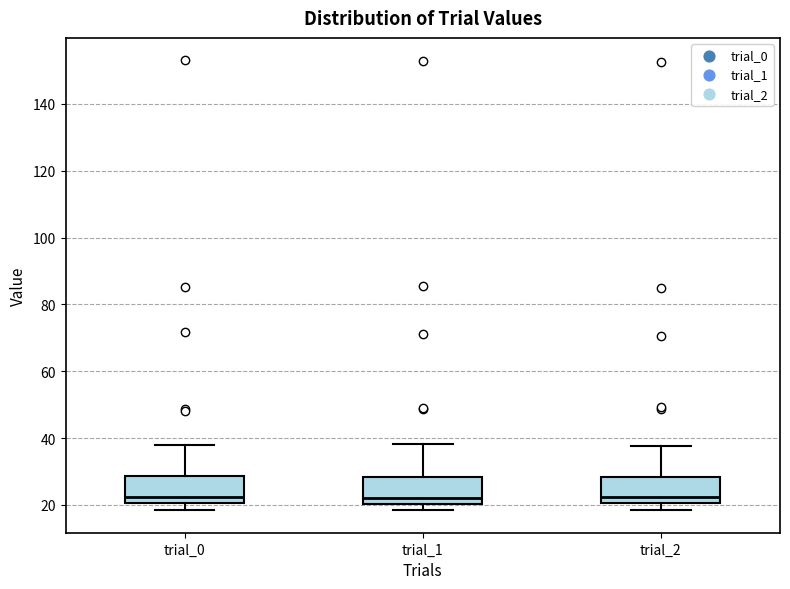

Reading left to right, read every box against the y-axis: the position of its median line, the range the box covers, and the ends of its whiskers. The values are not printed on the chart, so give them approximately, as read against the axis.

trial_0: median 22, box 20 to 28, whiskers 18 to 38
trial_1: median 22, box 20 to 28, whiskers 18 to 38
trial_2: median 22, box 20 to 28, whiskers 18 to 38